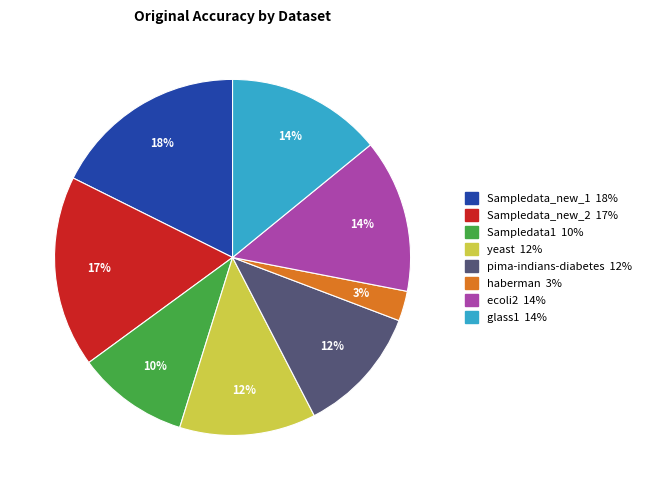

How many segments does this pie chart have?

8